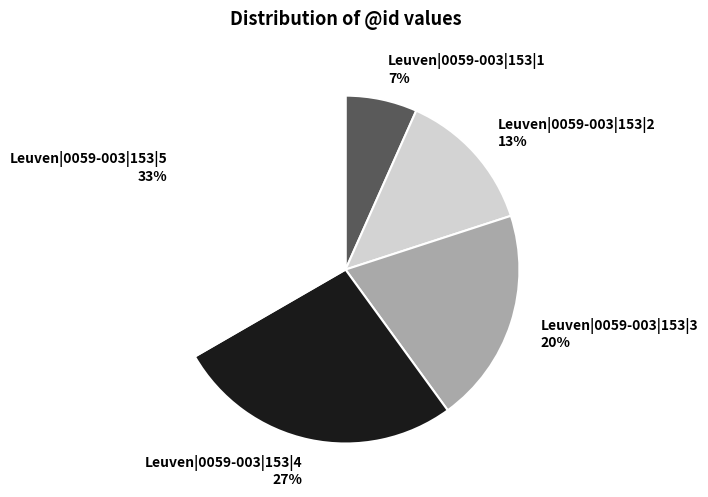

How many slices are in this pie chart?

5